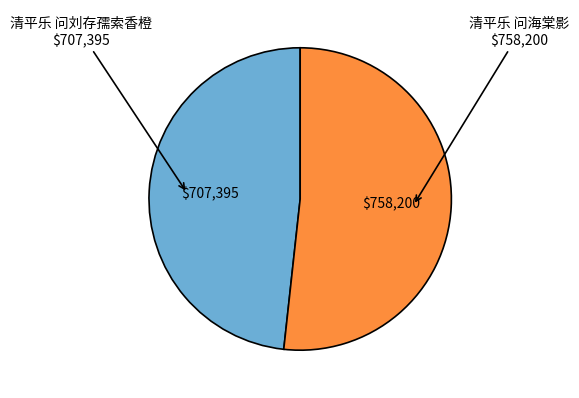

Count the number of slices in the pie.

2